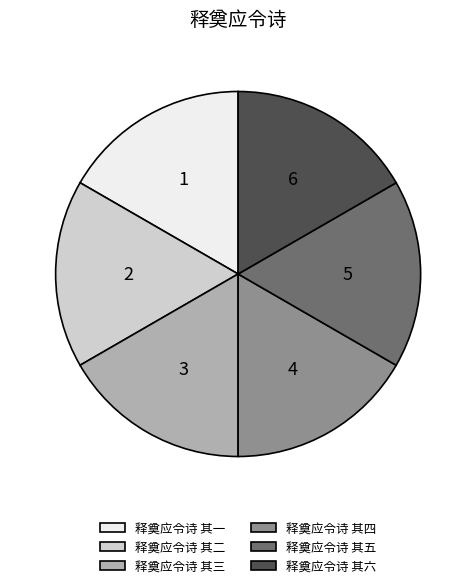

Combined, do 释奠应令诗 其二 and 释奠应令诗 其一 account for over 50%?

No